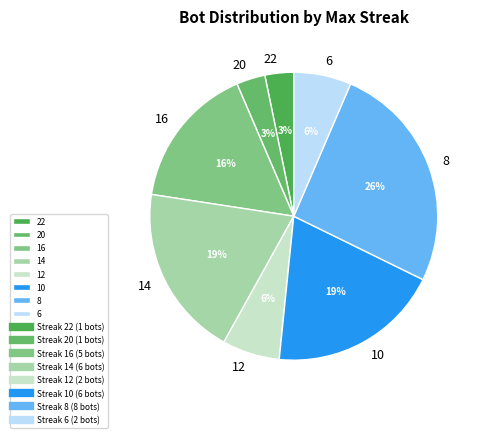

To the nearest percent, what percentage of the pie is 12?

6%